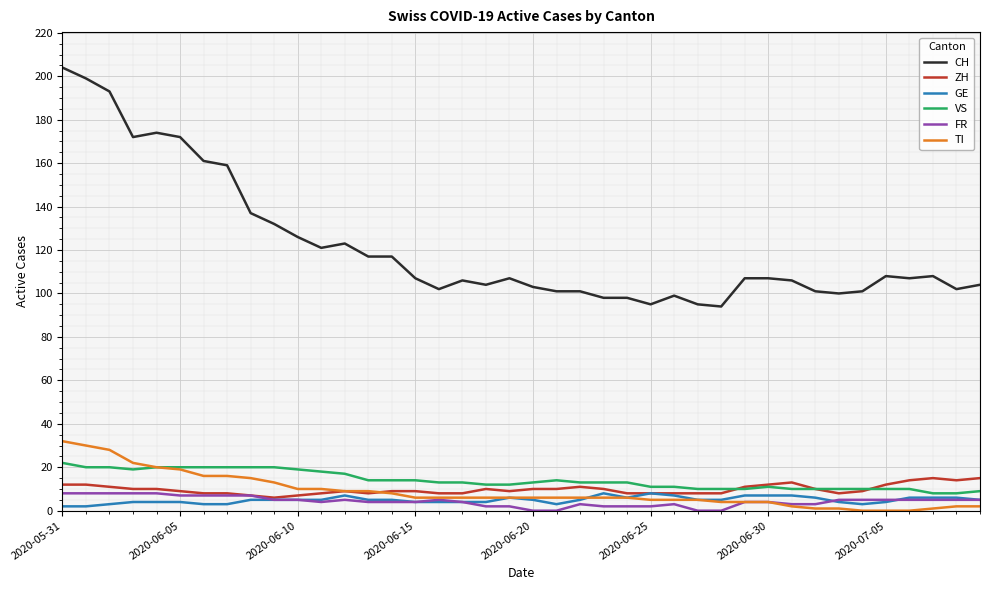

True or false: CH and ZH intersect in this chart.

False